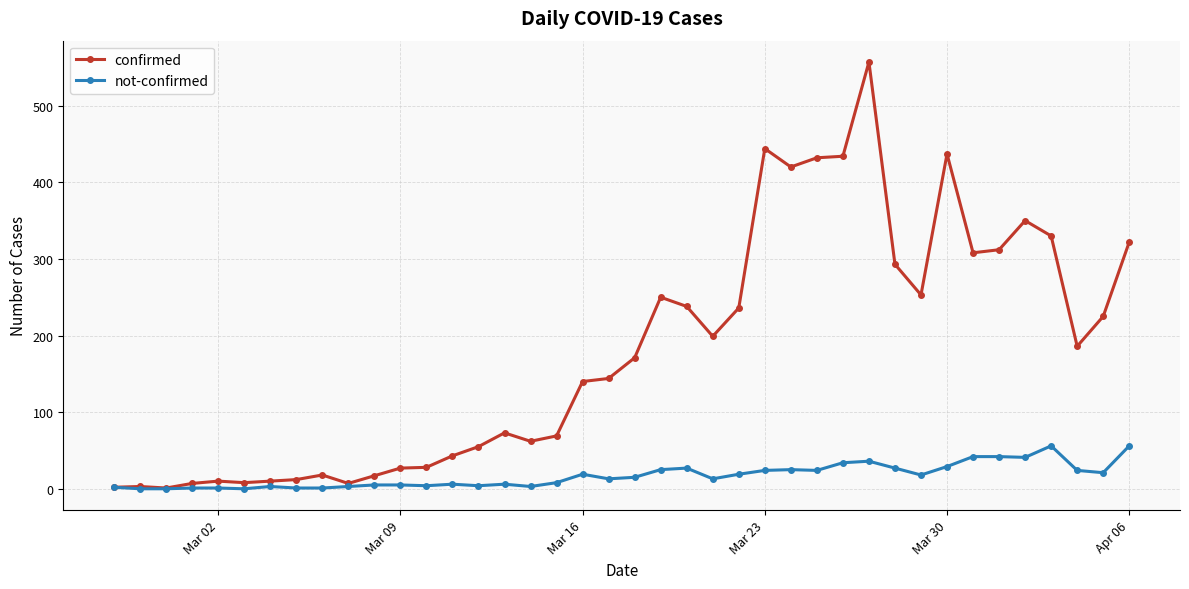

Which series has the largest total across all categories?

confirmed